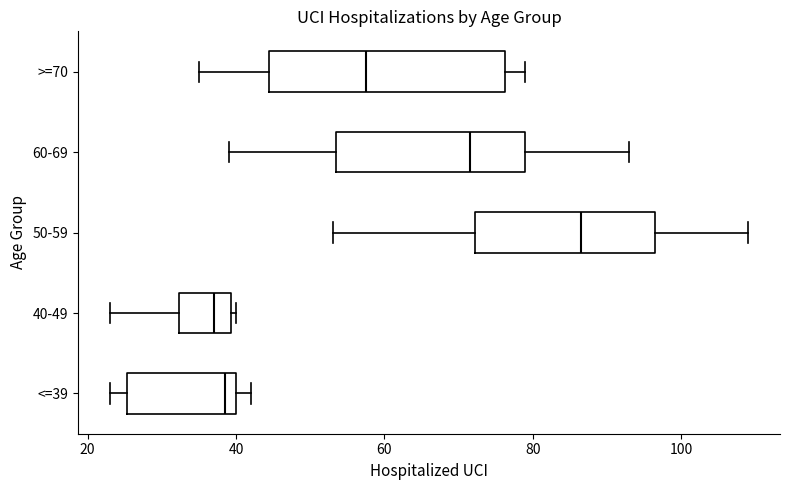

Reading bottom to top, read every box against the x-axis: the position of its median line, the range the box covers, and the ends of its whiskers. The values are not printed on the chart, so give them approximately, as read against the axis.

<=39: median 38, box 26 to 40, whiskers 24 to 42
40-49: median 38, box 32 to 40, whiskers 24 to 40 (just right of the box's right edge)
50-59: median 86, box 72 to 96, whiskers 54 to 110
60-69: median 72, box 54 to 80, whiskers 40 to 94
>=70: median 58, box 44 to 76, whiskers 36 to 80